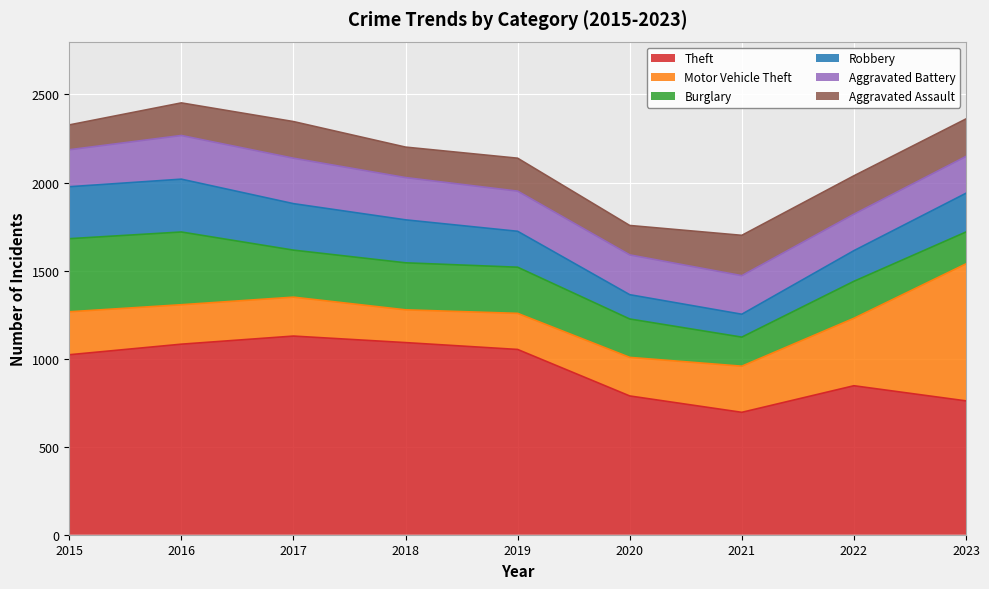

Where does the Theft series first go above 1022?

2016